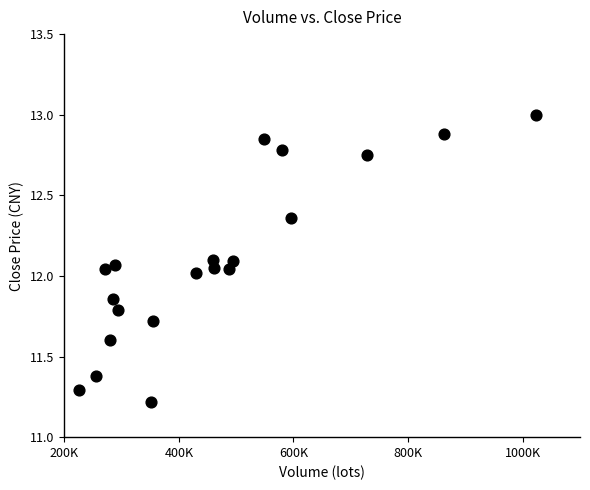

What is the range of X values (max minus min)?

796633.1